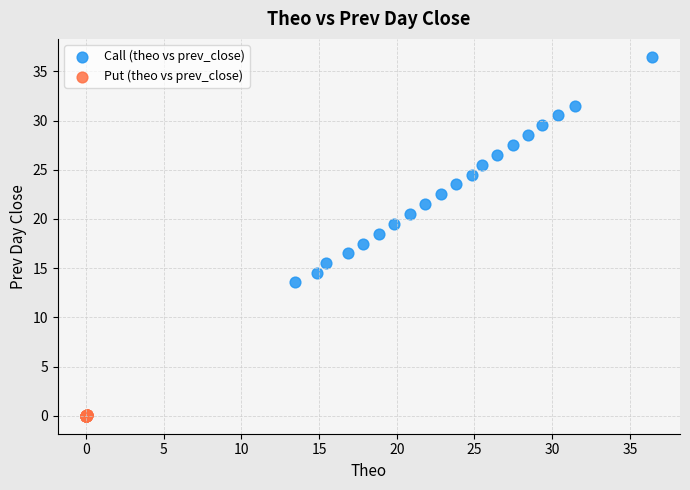

Which series reaches the minimum Y coordinate?

Put (theo vs prev_close)